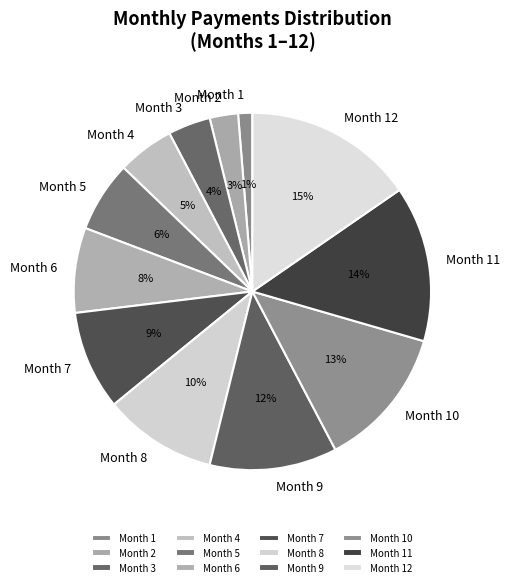

Between Month 6 and Month 2, which is larger?

Month 6